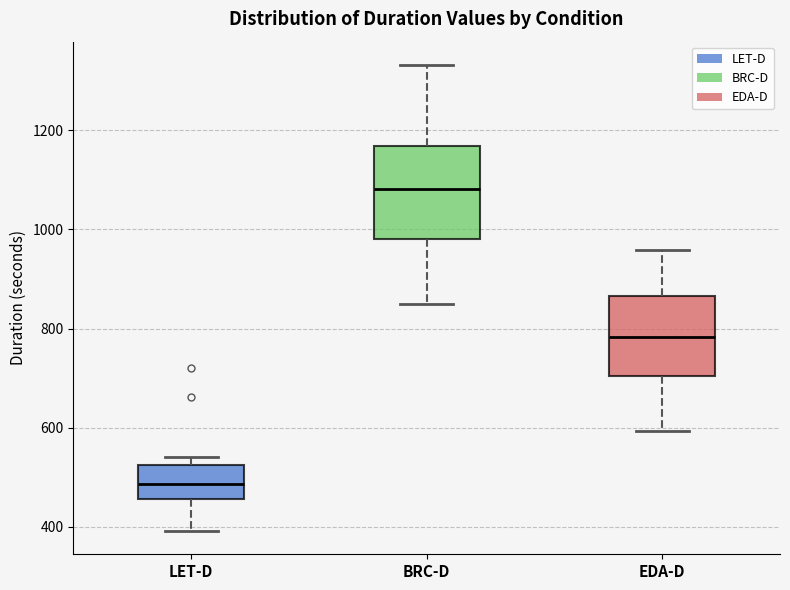

Reading left to right, transcribe this box plot: for each box, give where its median line is, the range the box spans, and where its two whiskers end, as read against the y-axis. The values are not printed on the chart, so give them approximately, as read against the axis.

LET-D: median 480, box 460 to 520, whiskers 400 to 540
BRC-D: median 1080, box 980 to 1160, whiskers 860 to 1340
EDA-D: median 780, box 700 to 860, whiskers 600 to 960